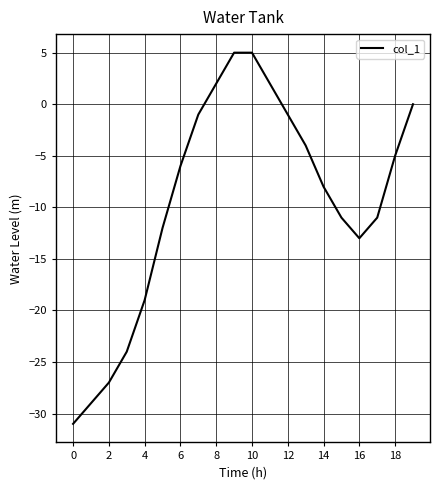

What is the greatest value displayed?

5